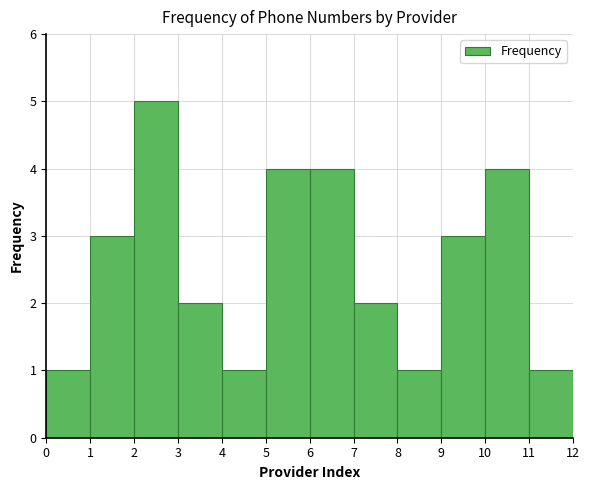

Reading left to right, transcribe this chart: for each bar, give the range it covers on the x-axis and its height. The values are not printed on the chart, so give them approximately, as read against the axis.

0 to 1: 1
1 to 2: 3
2 to 3: 5
3 to 4: 2
4 to 5: 1
5 to 6: 4
6 to 7: 4
7 to 8: 2
8 to 9: 1
9 to 10: 3
10 to 11: 4
11 to 12: 1